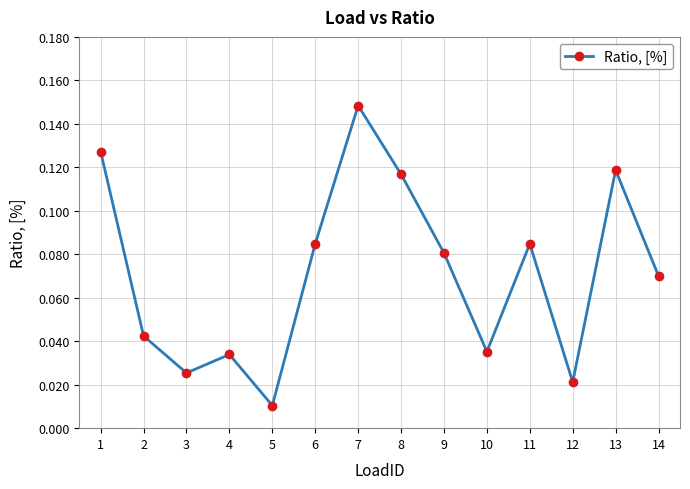

Which category has the highest value across all series?

7